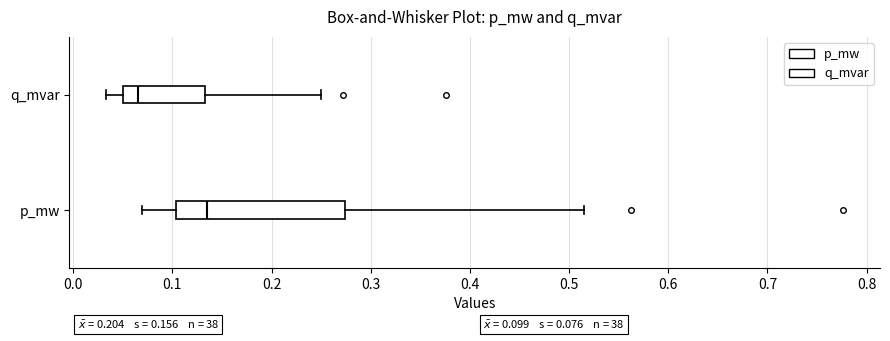

Which box is the widest, from its left edge to its right edge?

p_mw